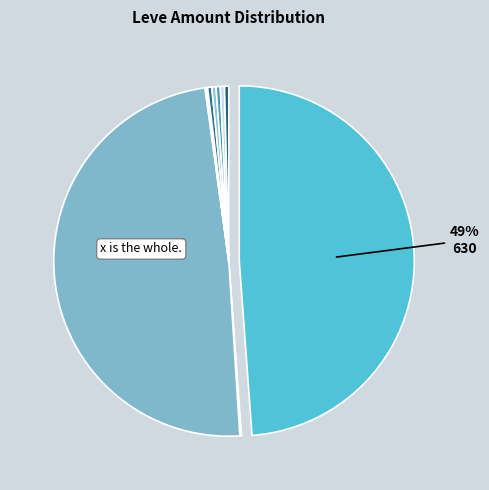

Which slice is the smallest?

Bronze Skillet